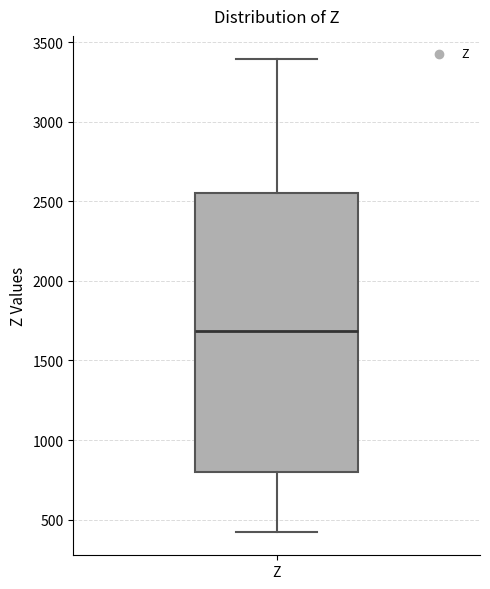

Transcribe this box plot: give where the median line is, the range the box spans, and where the two whiskers end, as read against the y-axis. The values are not printed on the chart, so give them approximately, as read against the axis.

median 1700, box 800 to 2550, whiskers 400 to 3400